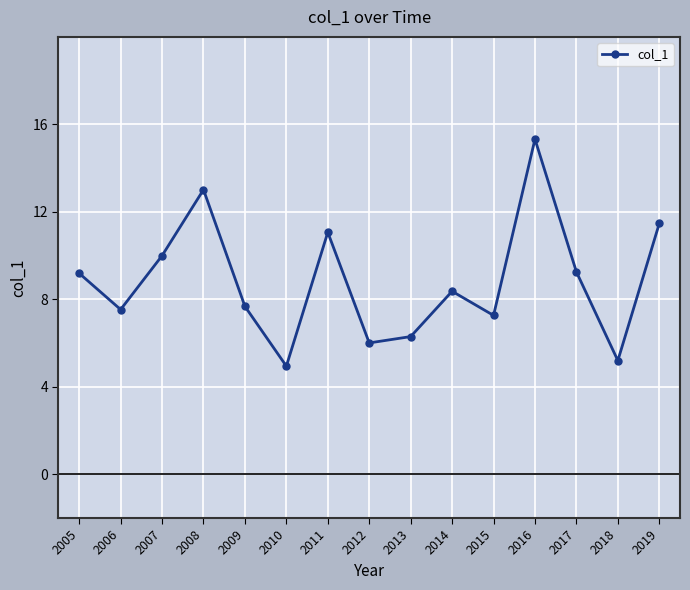

Between 2008 and 2012, which is larger?

2008